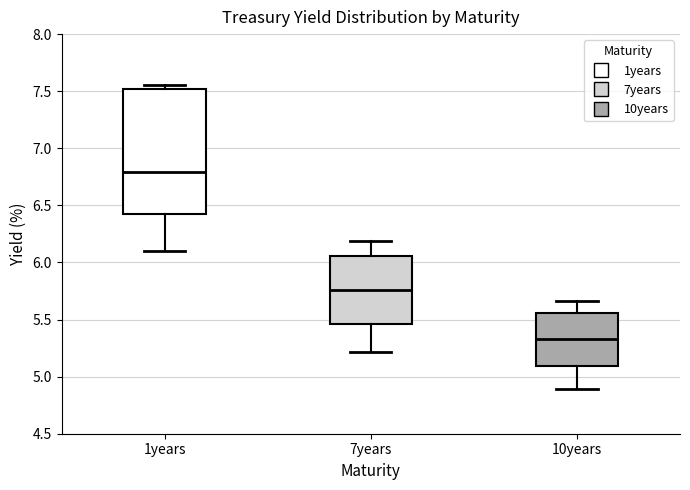

Reading left to right, read every box against the y-axis: the position of its median line, the range the box covers, and the ends of its whiskers. The values are not printed on the chart, so give them approximately, as read against the axis.

1years: median 6.80, box 6.40 to 7.50, whiskers 6.10 to 7.55
7years: median 5.75, box 5.45 to 6.05, whiskers 5.20 to 6.20
10years: median 5.35, box 5.10 to 5.55, whiskers 4.90 to 5.65